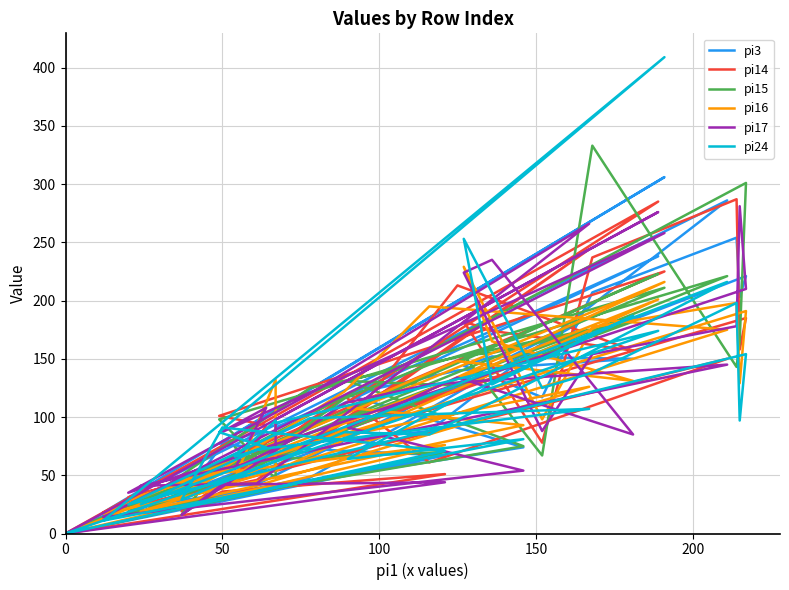

What is the label of the 4th point from the left?

150